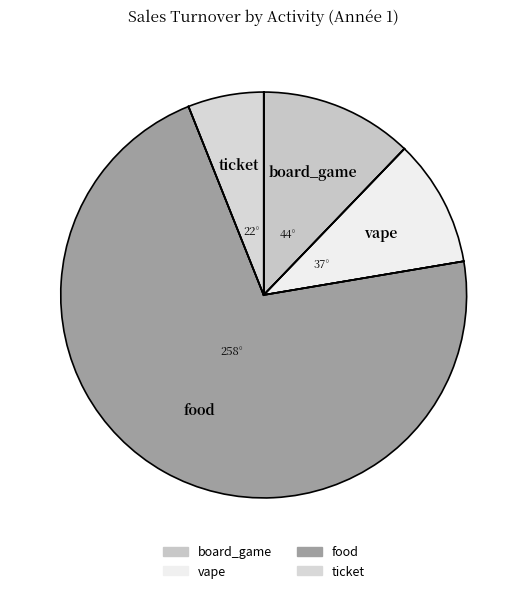

Rank the categories by value from highest to lowest.

food, board_game, vape, ticket